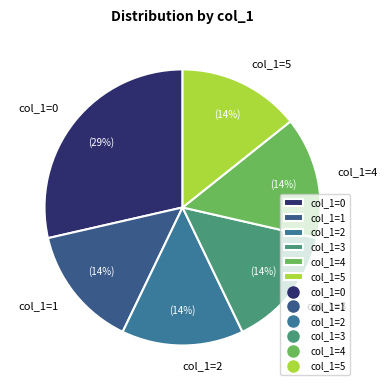

To the nearest percent, what is the combined percentage of col_1=2 and col_1=0?

43%